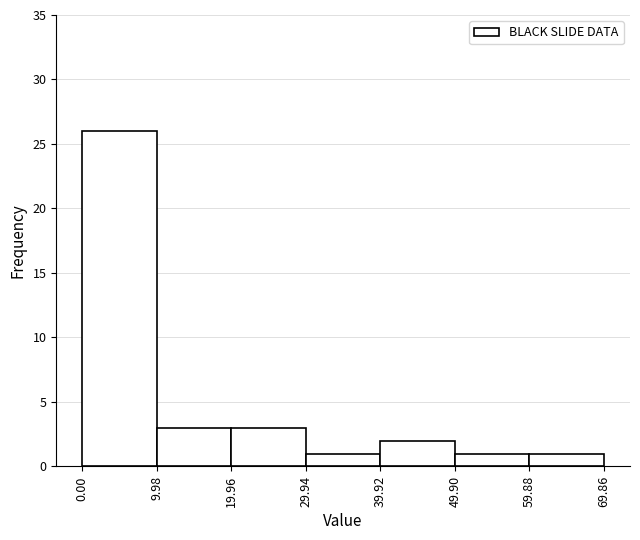

Reading left to right, list every bar in this chart as the range it spans on the x-axis followed by its height. The values are not printed on the chart, so give them approximately, as read against the axis.

0.00 to 9.98: 26
9.98 to 19.96: 3
19.96 to 29.94: 3
29.94 to 39.92: 1
39.92 to 49.90: 2
49.90 to 59.88: 1
59.88 to 69.86: 1